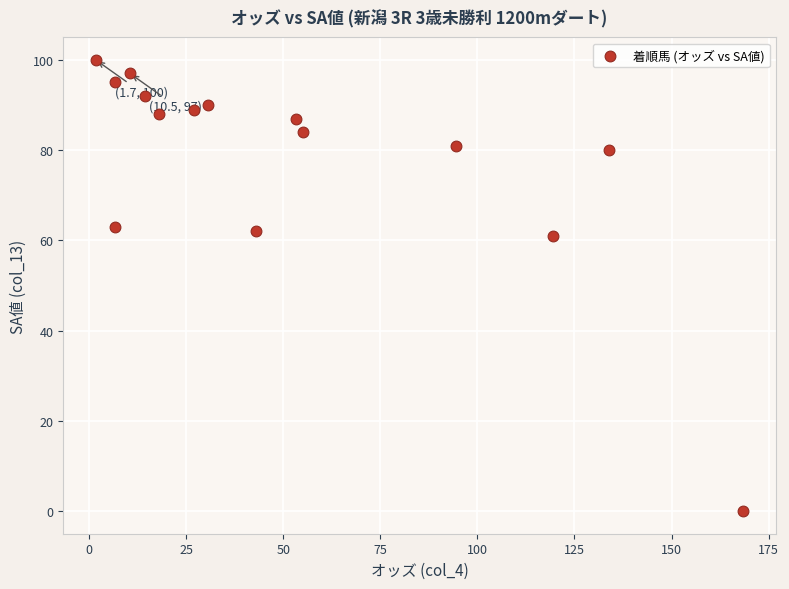

What is the range of Y values (max minus min)?

100